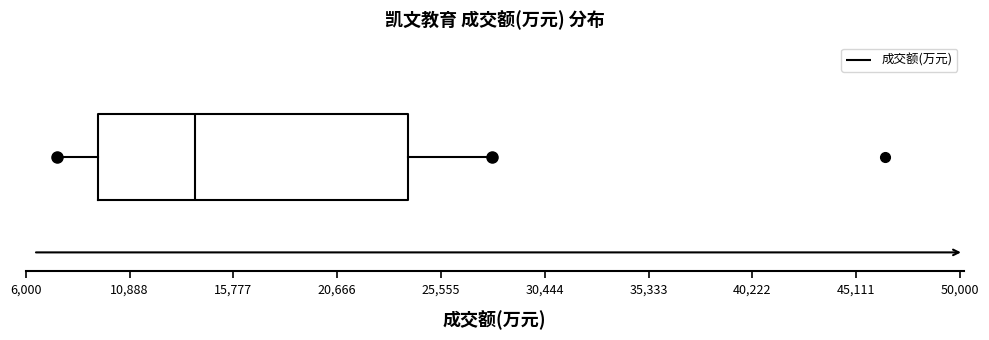

Read this box plot against the x-axis: the position of the median line, the range covered by the box, and the ends of both whiskers. The values are not printed on the chart, so give them approximately, as read against the axis.

median 14000, box 9500 to 24000, whiskers 7500 to 28000